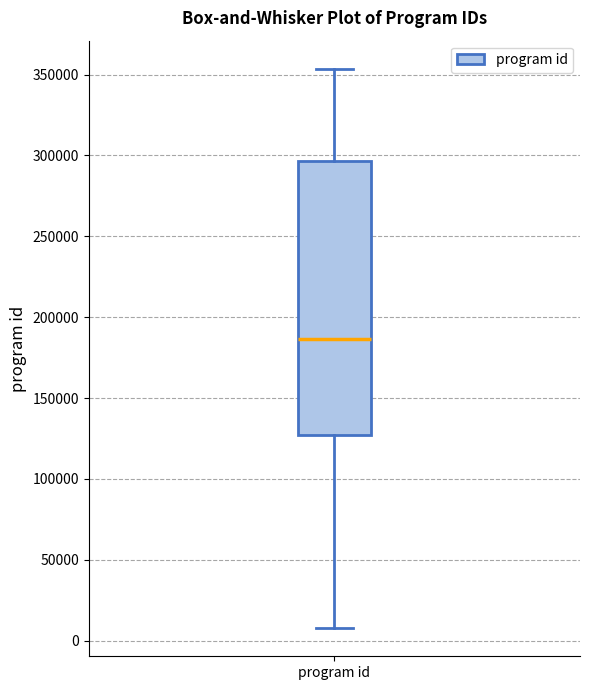

Read this box plot against the y-axis: the position of the median line, the range covered by the box, and the ends of both whiskers. The values are not printed on the chart, so give them approximately, as read against the axis.

median 185000, box 125000 to 295000, whiskers 10000 to 355000